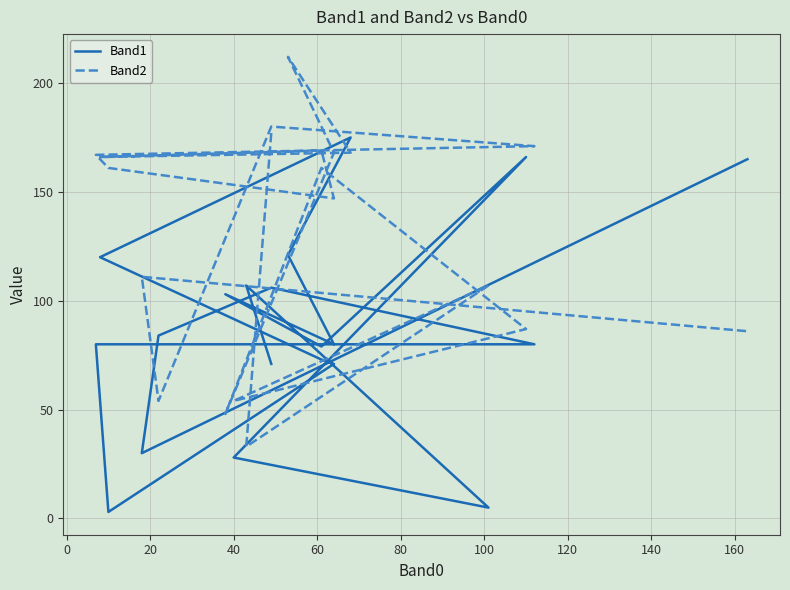

Is the value of Band1 at 60 greater than the value of Band2 at 0?

Yes